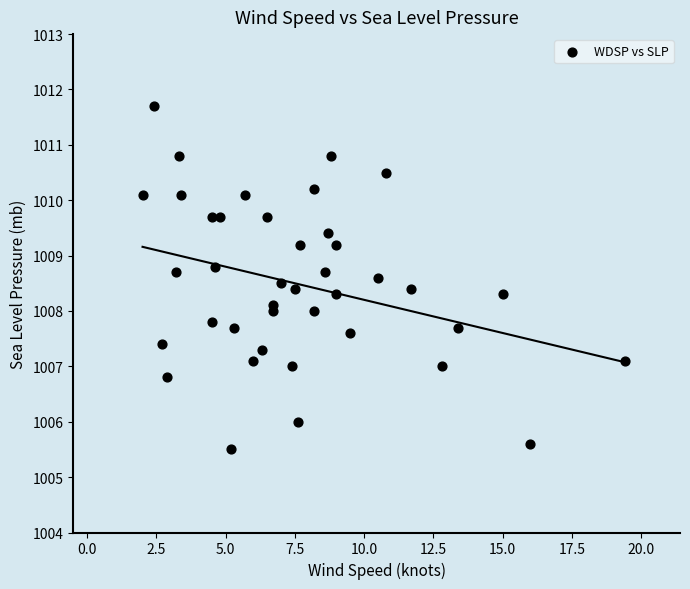

What is the range of Y values (max minus min)?

6.2